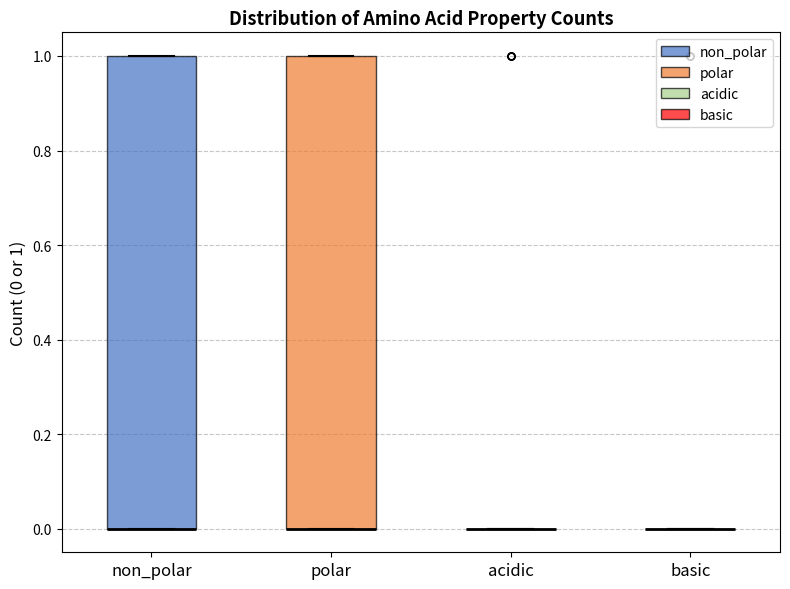

Reading left to right, transcribe this box plot: for each box, give where its median line is, the range the box spans, and where its two whiskers end, as read against the y-axis. The values are not printed on the chart, so give them approximately, as read against the axis.

non_polar: median 0 (drawn on the box's lower edge), box 0 to 1, whiskers 0 to 1
polar: median 0 (drawn on the box's lower edge), box 0 to 1, whiskers 0 to 1
acidic: box collapsed to a line at 0, whiskers 0 to 0
basic: box collapsed to a line at 0, whiskers 0 to 0